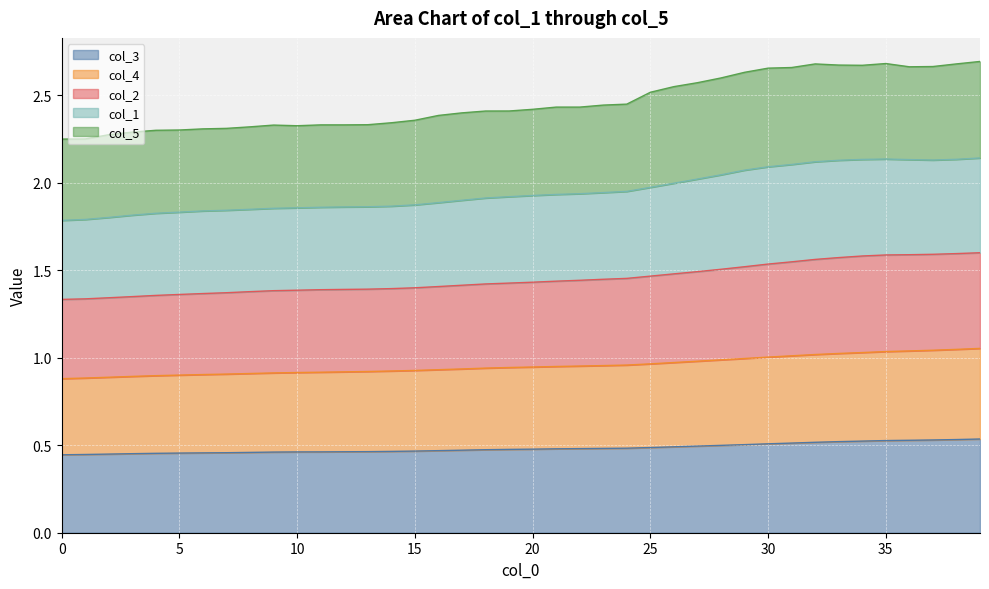

What is the label of the 25th point from the left?

24